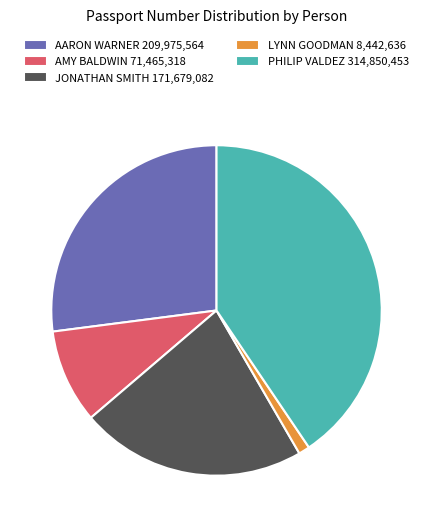

Count the number of slices in the pie.

5